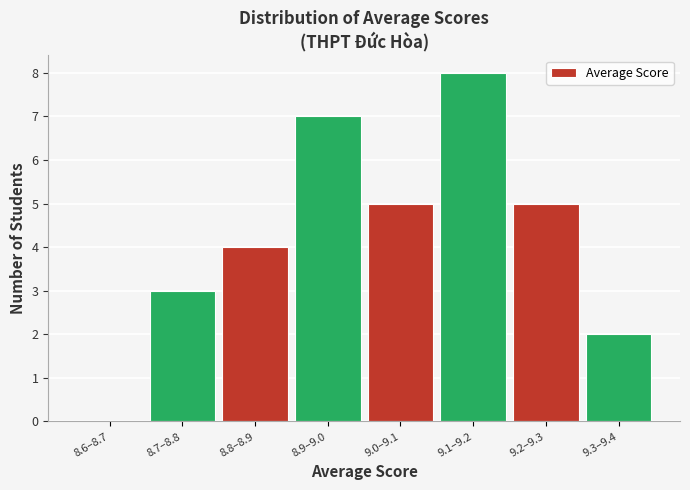

Reading left to right, extract all data points from this chart.

8.6–8.7=0	8.7–8.8=3	8.8–8.9=4	8.9–9.0=7	9.0–9.1=5	9.1–9.2=8	9.2–9.3=5	9.3–9.4=2